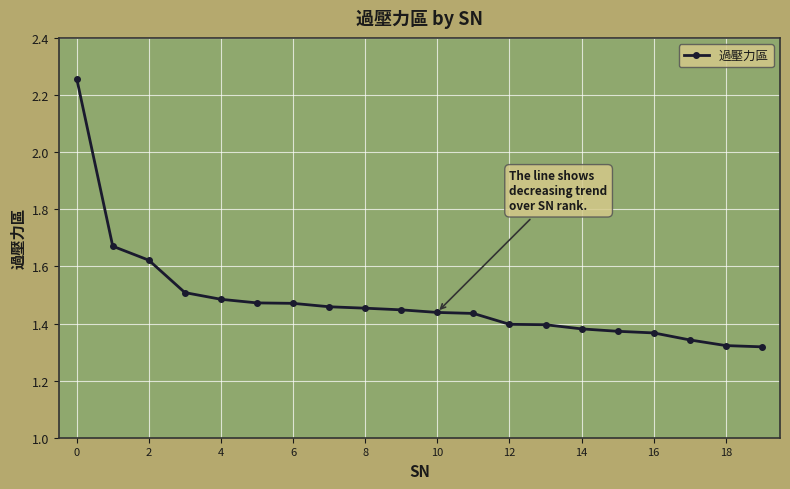

What is the difference between the maximum and minimum values?

0.9